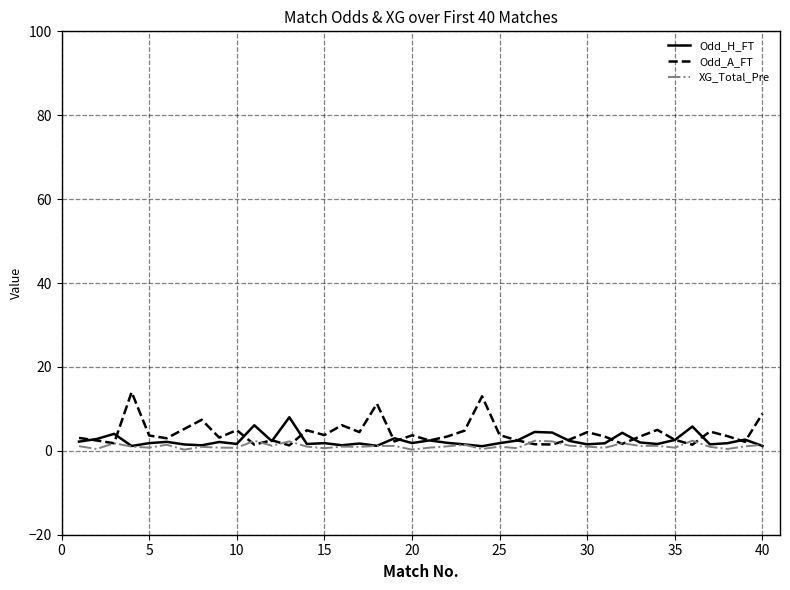

Which series has the largest range (max minus min)?

Odd_A_FT